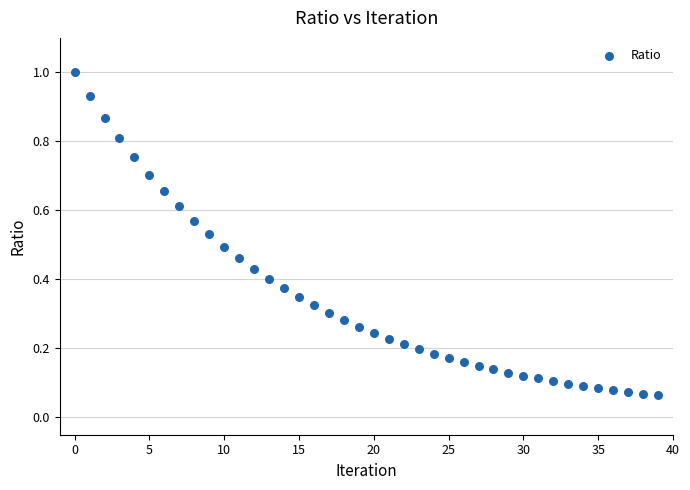

How many data points are displayed?

40